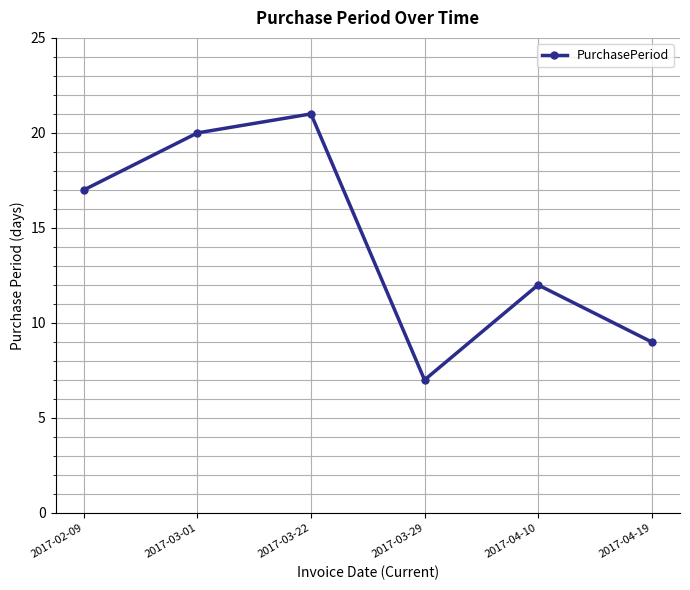

How many interior local valleys (lower than both neighbors) does the data have?

1